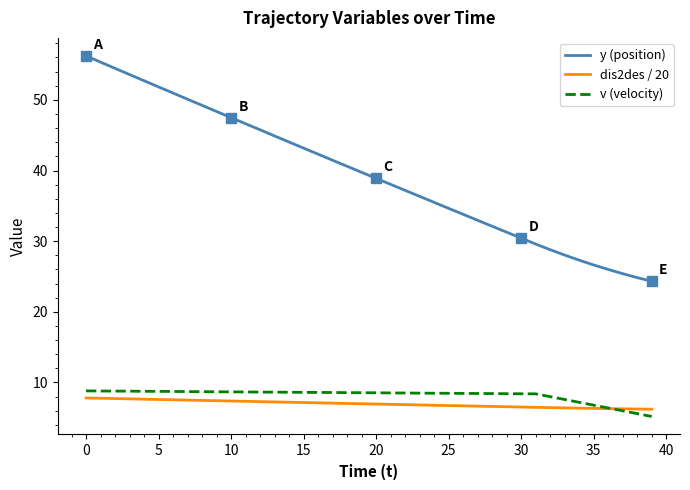

What is the maximum value for v (velocity)?

8.8